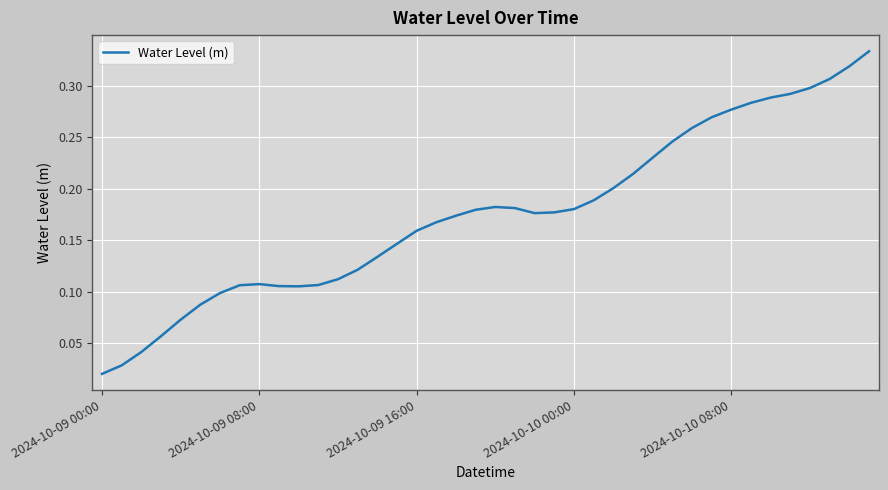

Where is the data nearest to the value 0?

2024-10-09 00:00